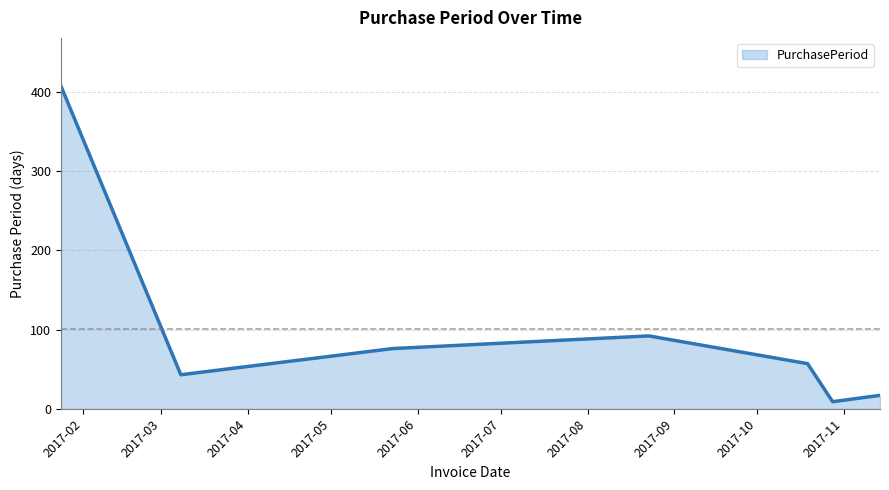

What is the maximum value shown in the chart?

407